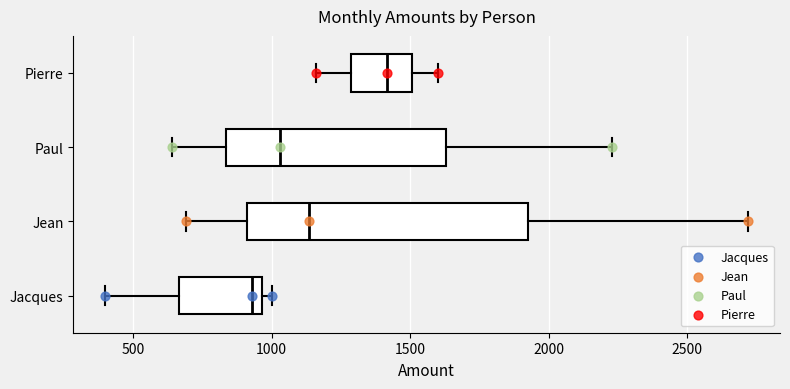

Reading bottom to top, read every box against the x-axis: the position of its median line, the range the box covers, and the ends of its whiskers. The values are not printed on the chart, so give them approximately, as read against the axis.

Jacques: median 950 (just left of the box's right edge), box 650 to 950, whiskers 400 to 1000
Jean: median 1150, box 900 to 1950, whiskers 700 to 2700
Paul: median 1050, box 850 to 1650, whiskers 650 to 2250
Pierre: median 1400, box 1300 to 1500, whiskers 1150 to 1600